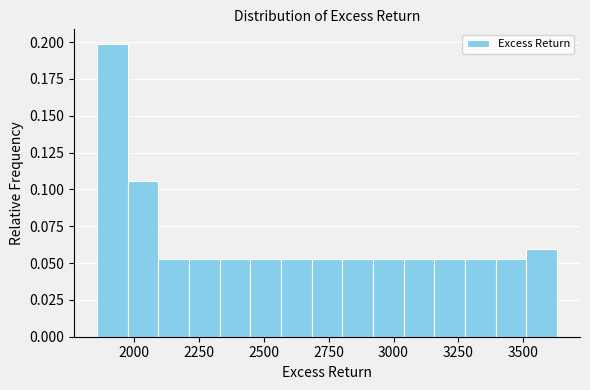

Around what value on the x-axis is the tallest bar? Give the approximate position of its centre, as read against the axis.

1900